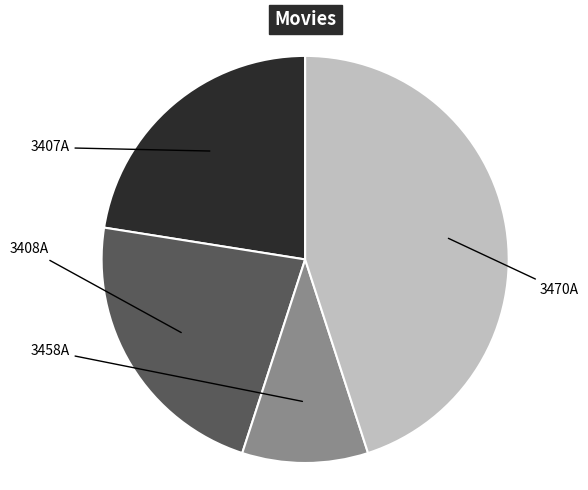

What percentage do 3470A and 3407A together represent?

67.5%